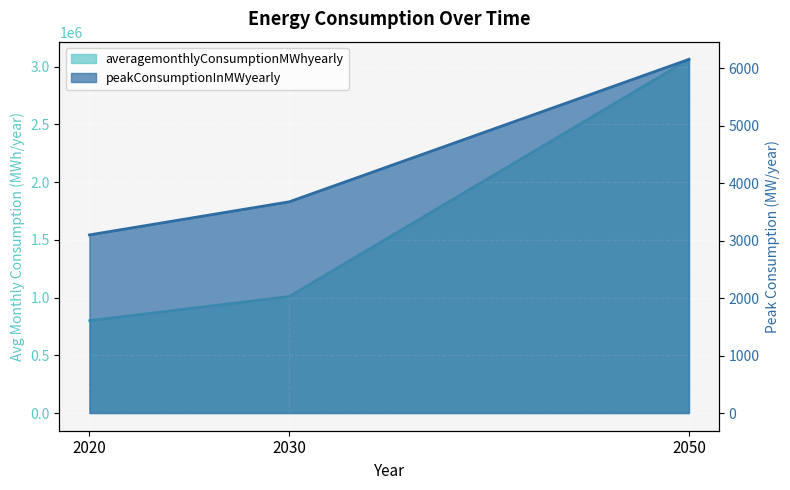

Is it true that peakConsumptionInMWyearly equals 4415 at 2020?

False